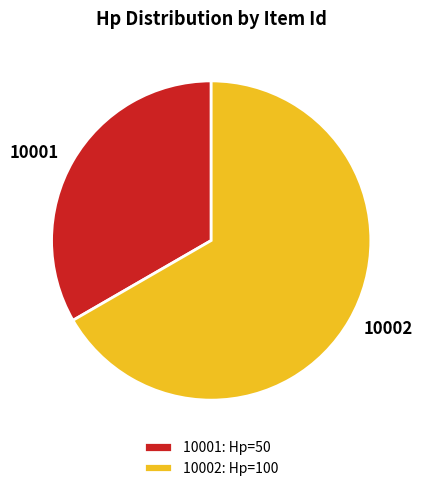

Is it true that 10001: Hp=50 is 33% of the pie?

True